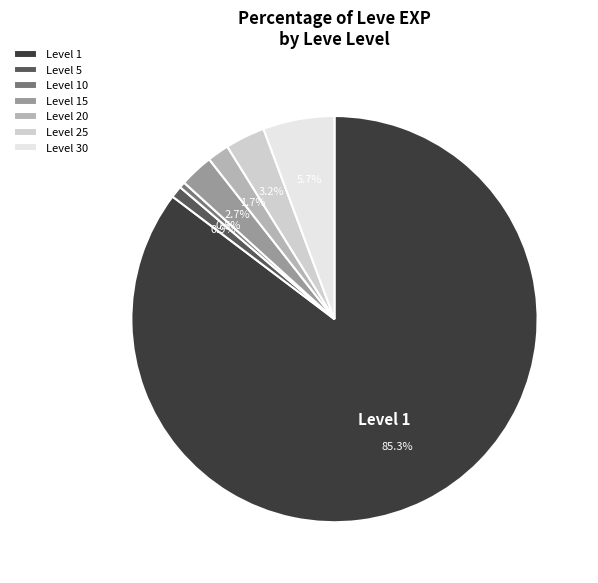

Which category has the biggest portion of the pie?

Level 1